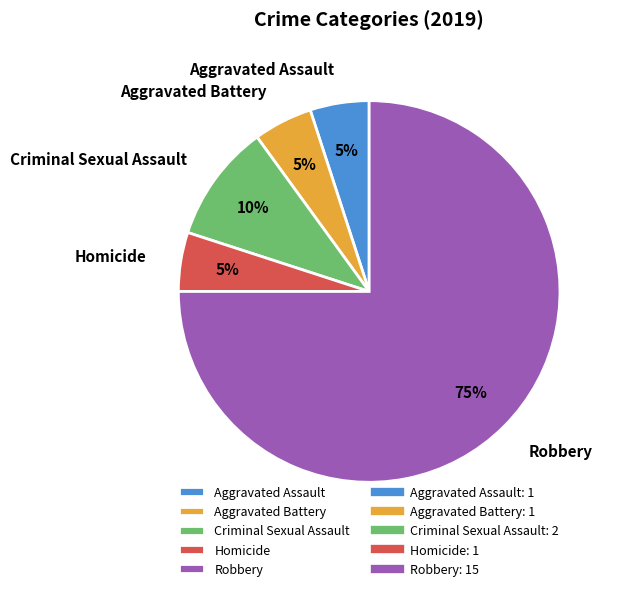

Combined, do Aggravated Battery and Aggravated Assault account for over 50%?

No